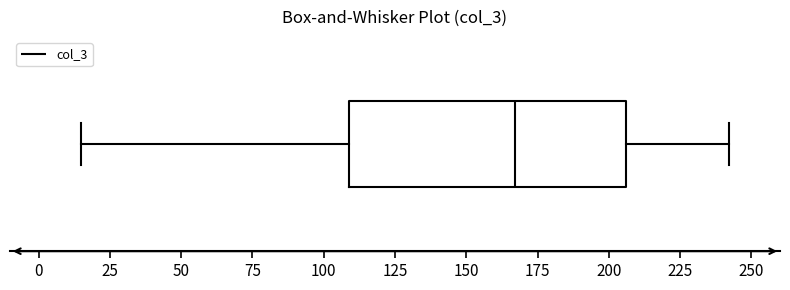

Where does the median line of the box sit on the x-axis? The values are not printed on the chart, so give them approximately, as read against the axis.

165